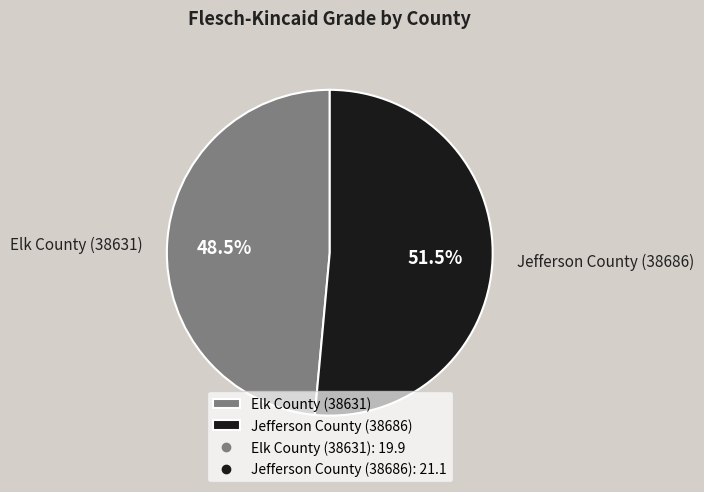

Is the sum of Elk County (38631) and Jefferson County (38686) greater than half?

Yes